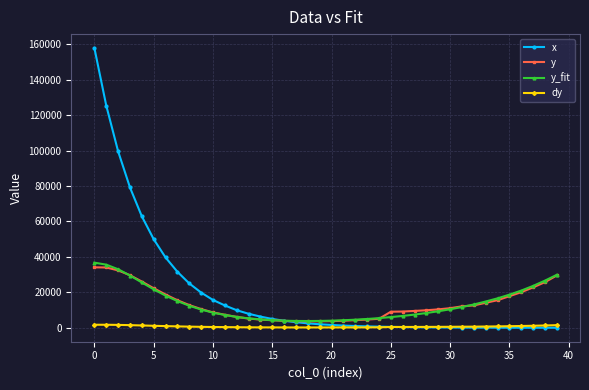

How many distinct data groups are displayed?

4